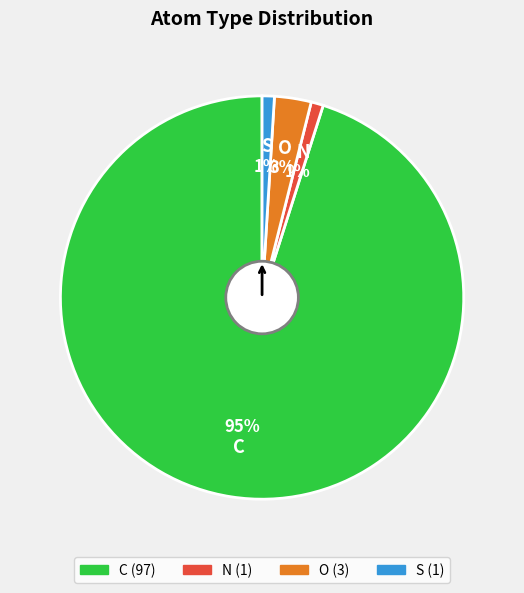

To the nearest percent, what is the difference between the largest and smallest slice percentages?

94%